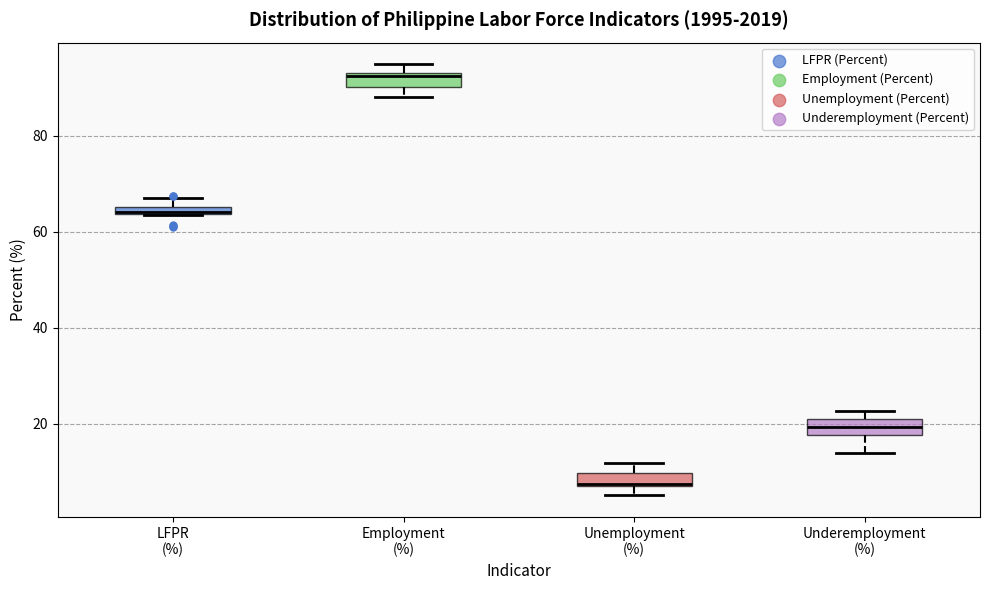

Where does the median line of the box for Underemployment (%) sit on the y-axis? The values are not printed on the chart, so give them approximately, as read against the axis.

20